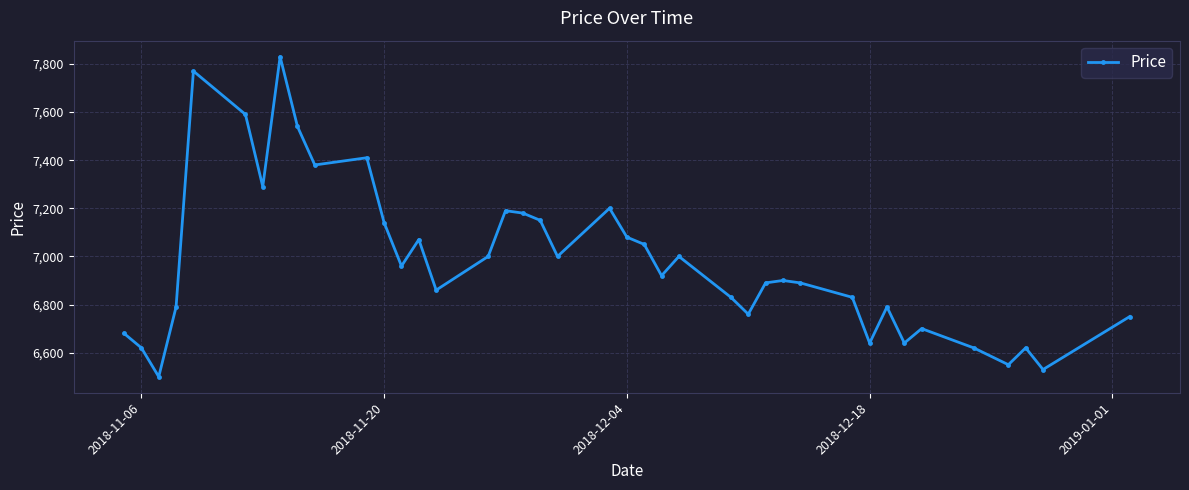

What is the value of the 22nd point from the left?

7080